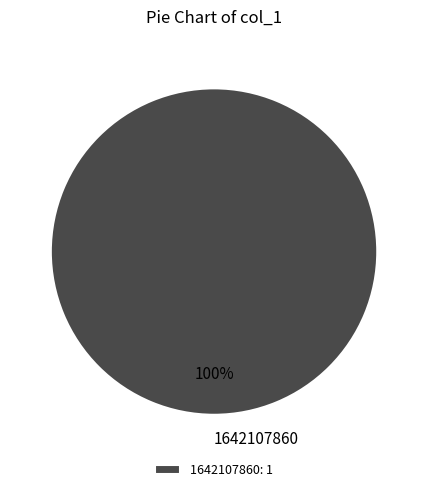

What percentage is the 1642107860 slice, to the nearest percent?

100%